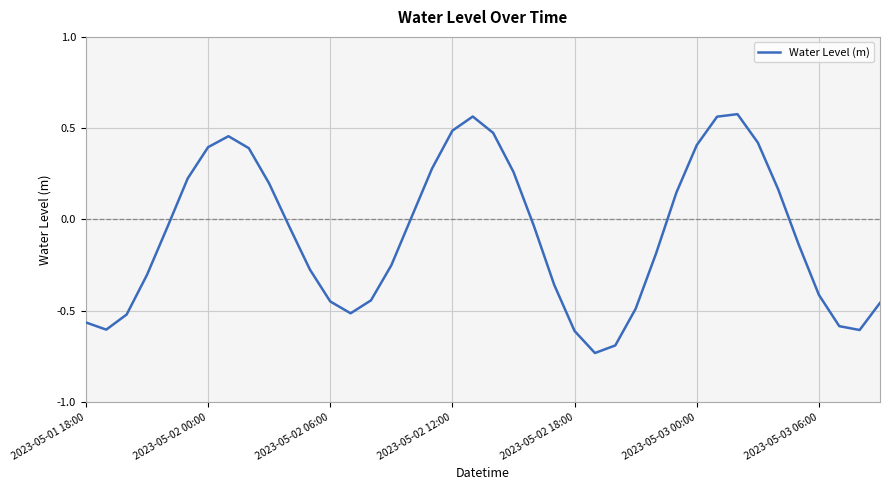

What is the difference between the maximum and minimum values?

1.3